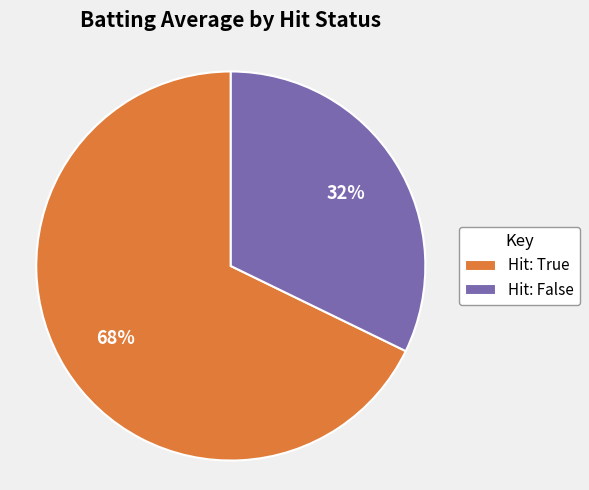

True or false: Hit: False accounts for 32% of the total.

True